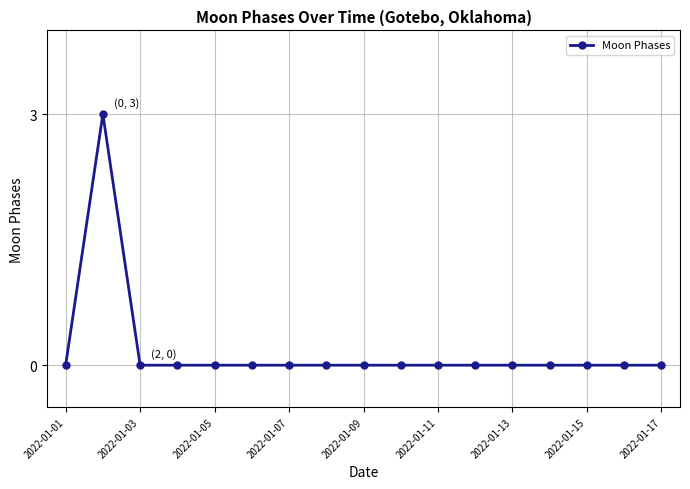

What is the greatest value displayed?

3